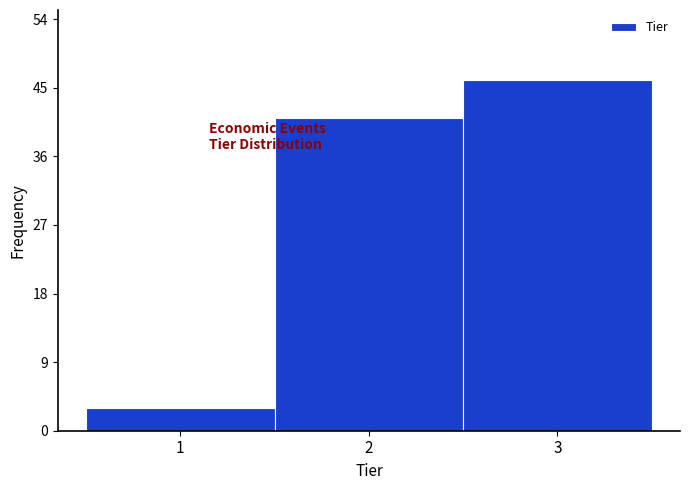

Reading left to right, transcribe this chart: for each bar, give the range it covers on the x-axis and its height. The values are not printed on the chart, so give them approximately, as read against the axis.

0.5 to 1.5: 3
1.5 to 2.5: 41
2.5 to 3.5: 46